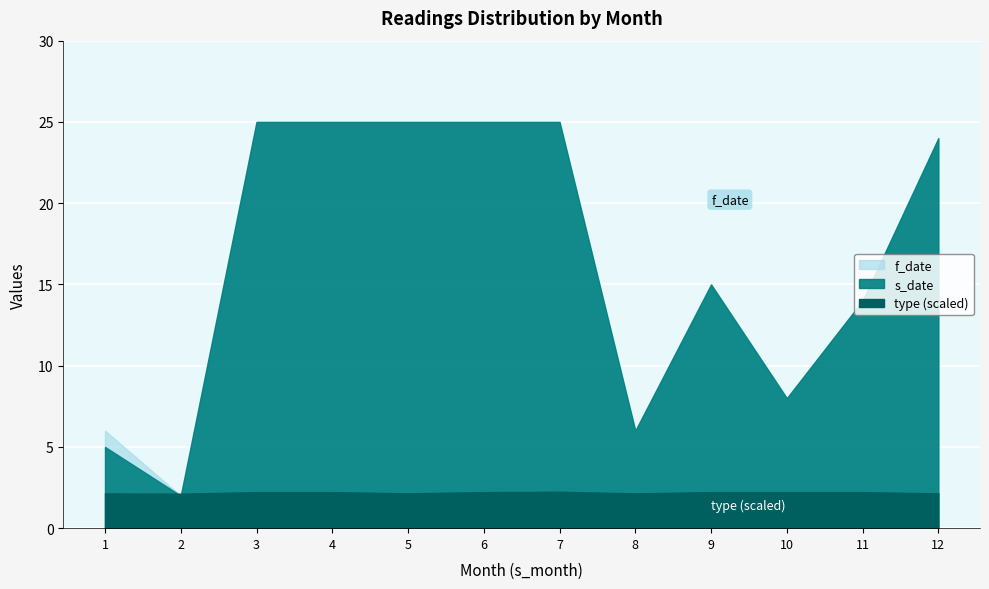

At which label does f_date reach its peak?

3